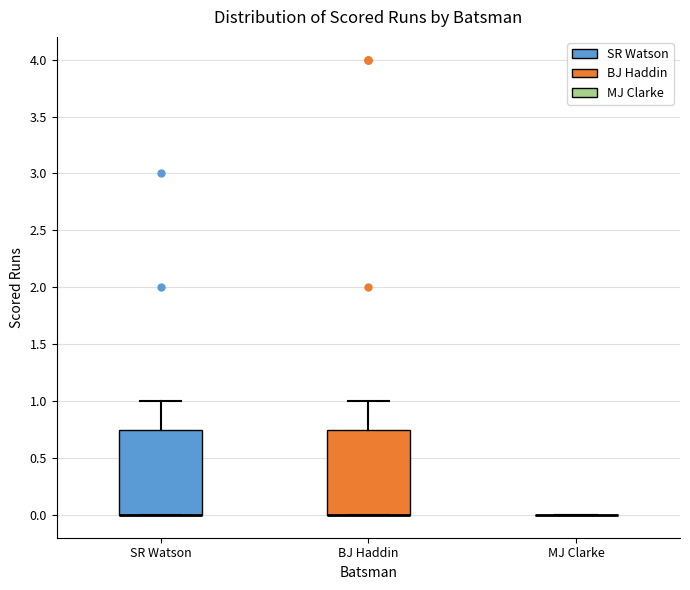

Reading left to right, read every box against the y-axis: the position of its median line, the range the box covers, and the ends of its whiskers. The values are not printed on the chart, so give them approximately, as read against the axis.

SR Watson: median 0.00 (drawn on the box's lower edge), box 0.00 to 0.75, whiskers 0.00 to 1.00
BJ Haddin: median 0.00 (drawn on the box's lower edge), box 0.00 to 0.75, whiskers 0.00 to 1.00
MJ Clarke: box collapsed to a line at 0.00, whiskers 0.00 to 0.00